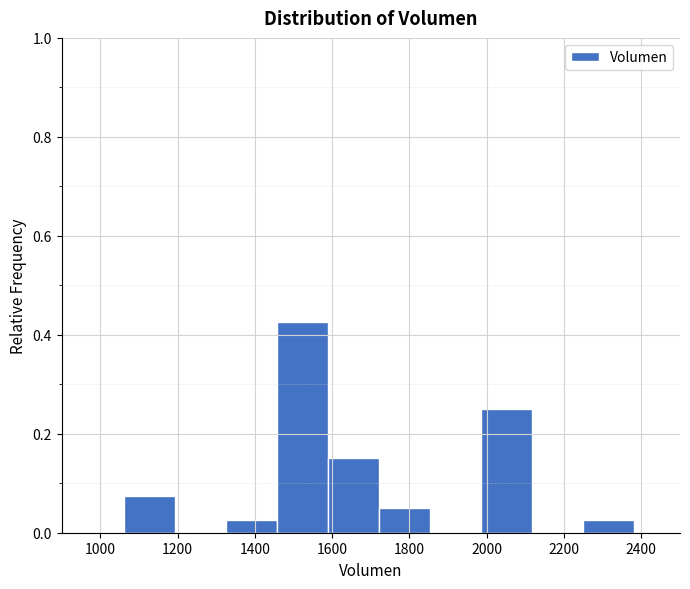

Which range on the x-axis has the tallest bar?

1460 to 1580